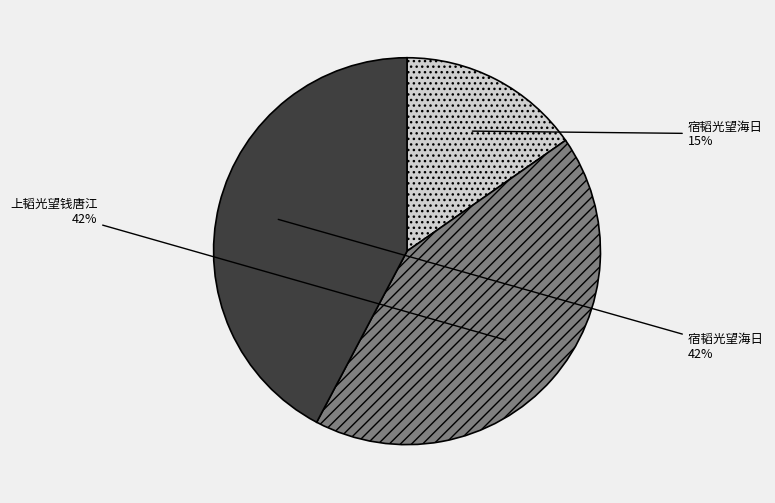

Is there any slice that represents more than half of the pie?

No